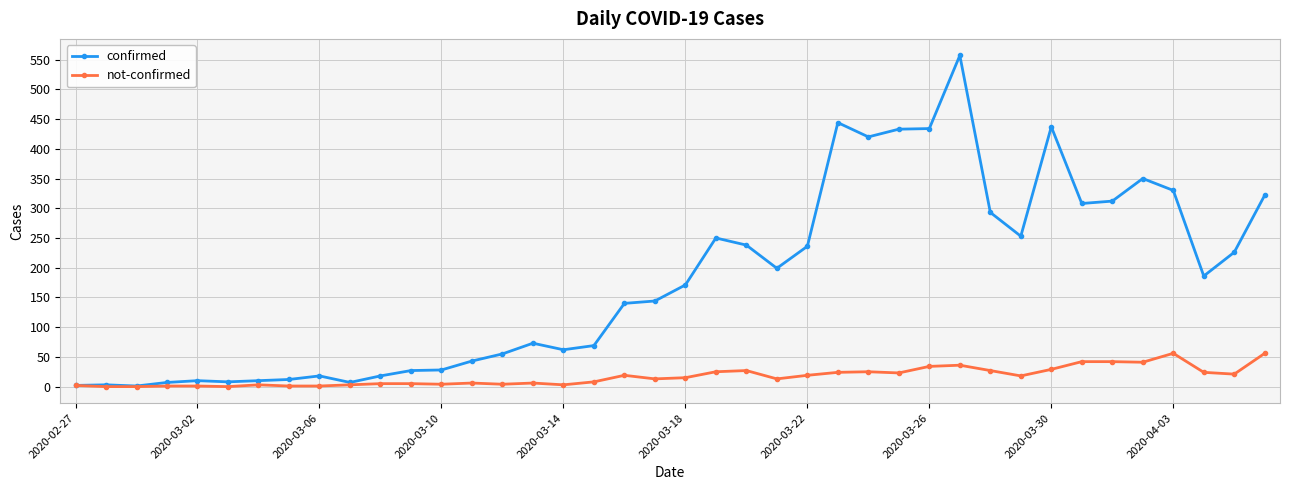

What is the greatest value displayed?

557